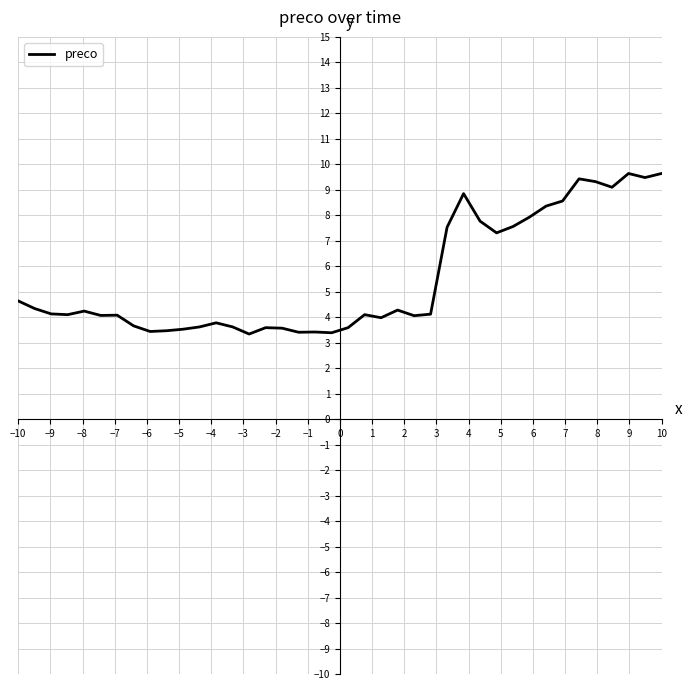

Is this an area chart (filled region under the line)?

No